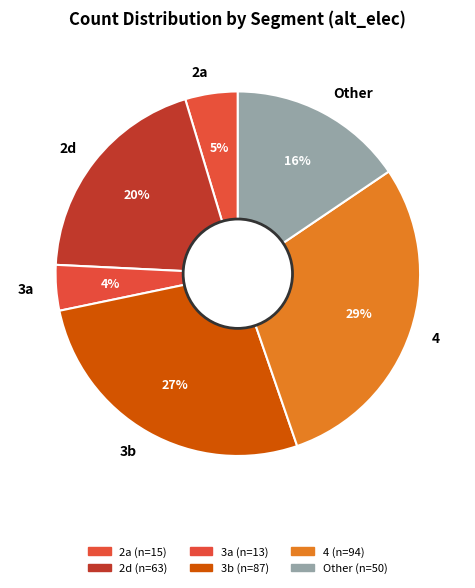

Is 4 the majority of the pie?

No